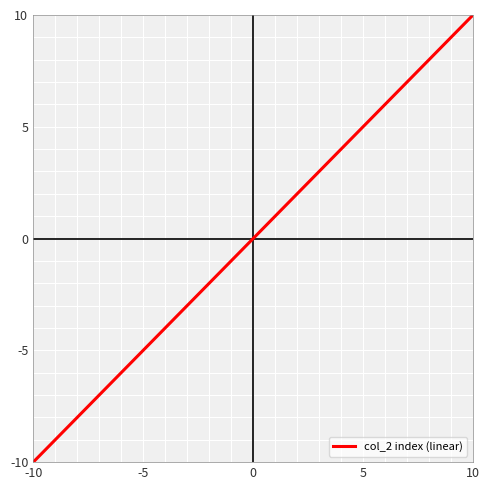

What is the smallest value displayed?

-10.0